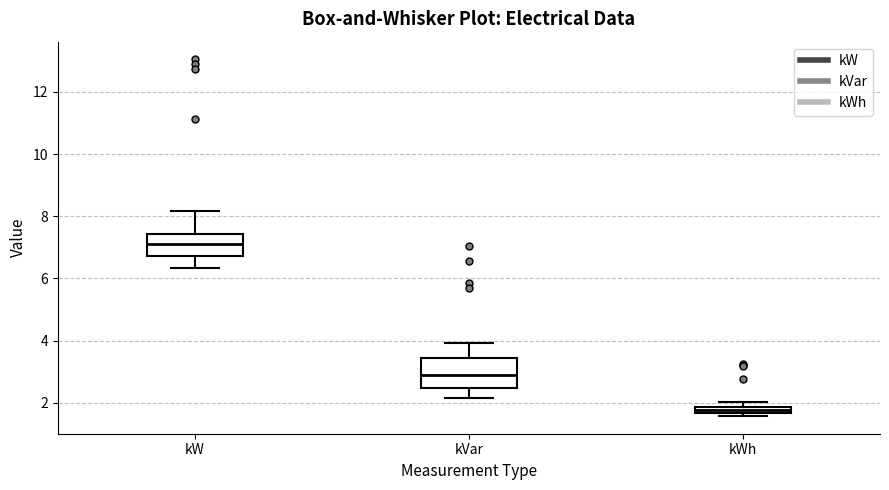

Comparing the boxes themselves (not the whiskers), which one is the tallest?

kVar